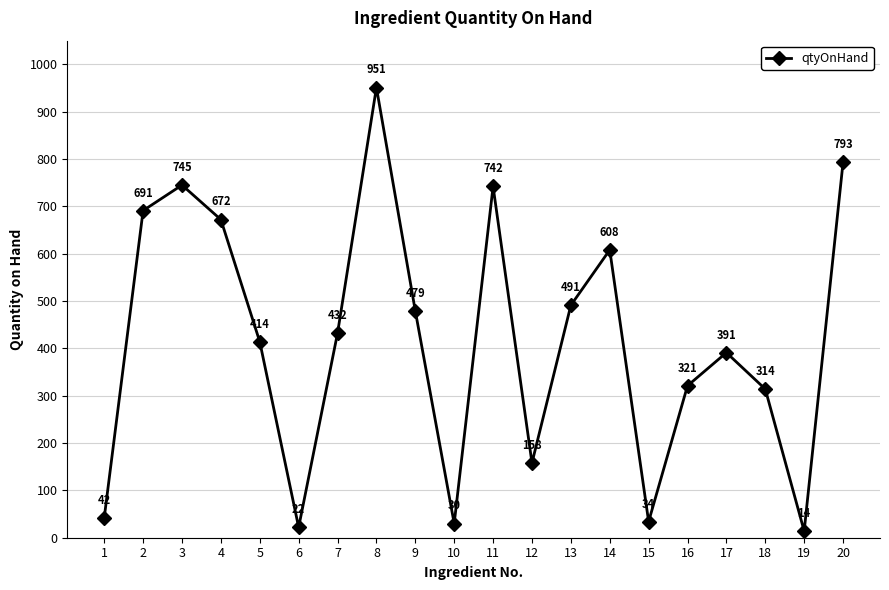

Which label corresponds to the smallest value in the chart?

19